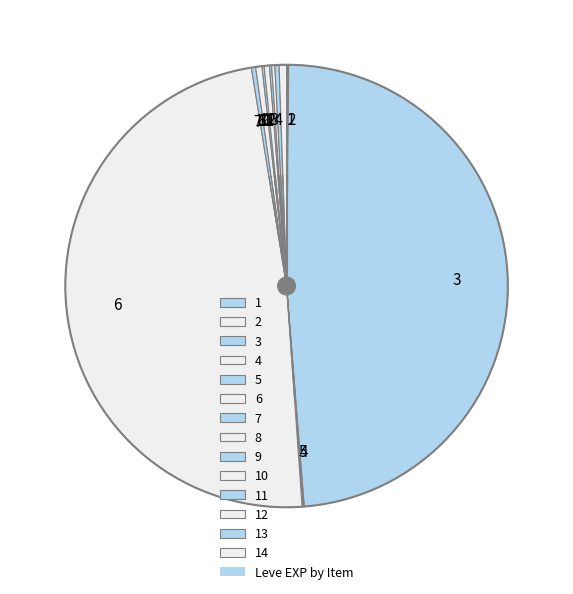

Is there any slice that represents more than half of the pie?

No